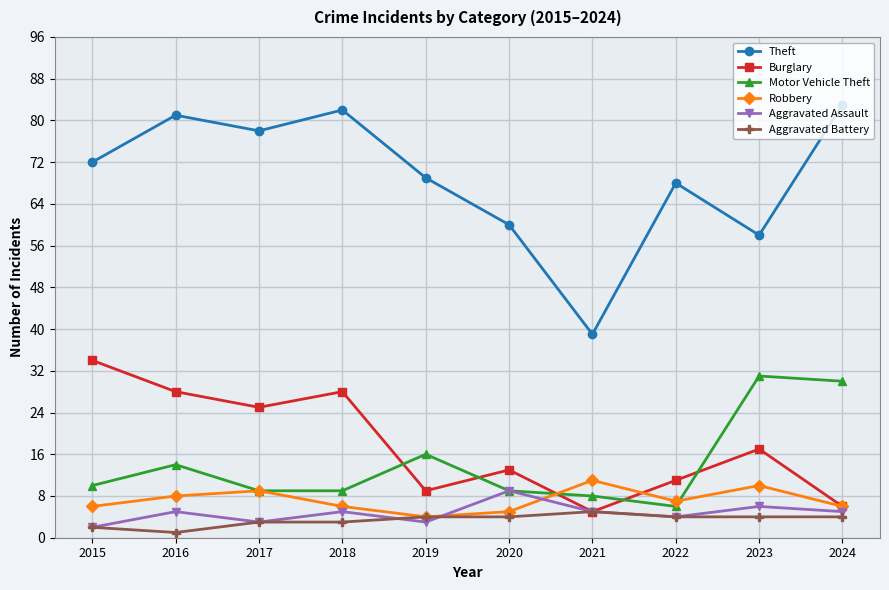

How many data points does each series have?

10